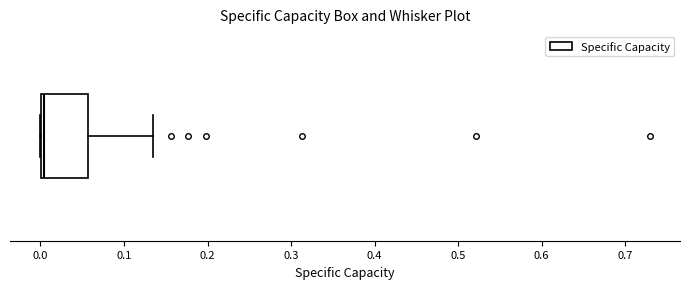

Read this box plot against the x-axis: the position of the median line, the range covered by the box, and the ends of both whiskers. The values are not printed on the chart, so give them approximately, as read against the axis.

median 0.00 (just right of the box's left edge), box 0.00 to 0.06, whiskers 0.00 to 0.14